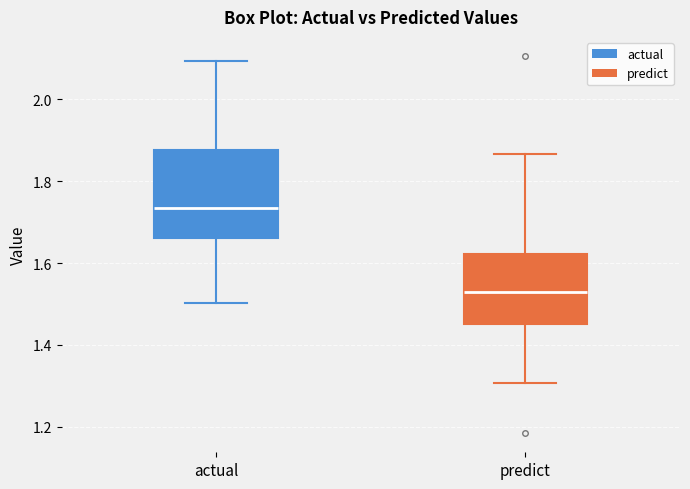

Which box's median line is the highest?

actual